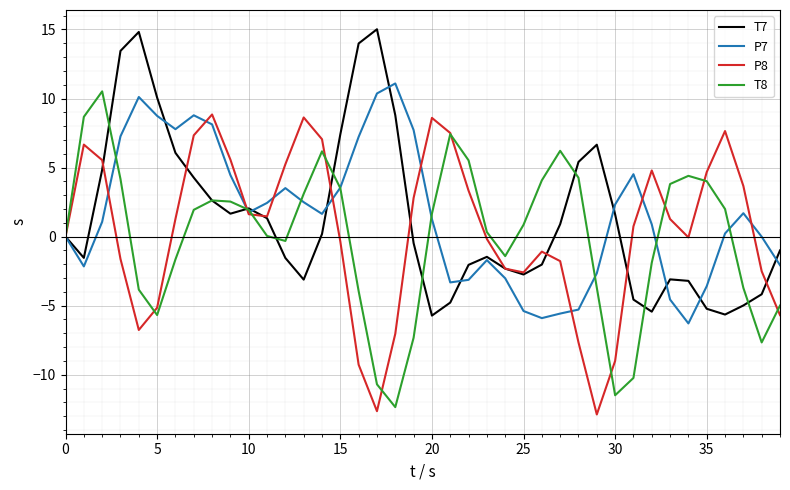

What is the highest value of the P7 series?

11.1